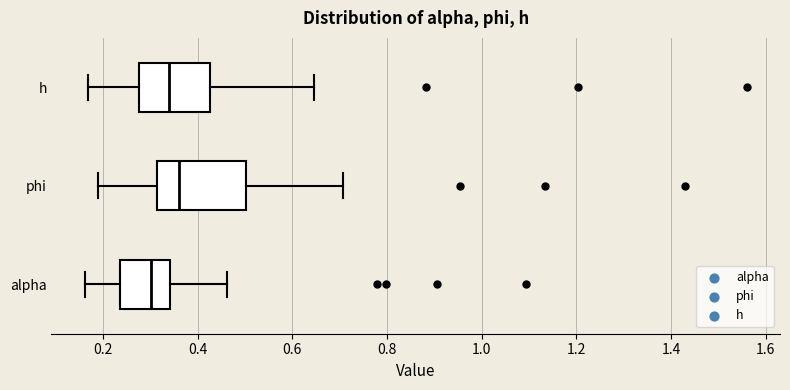

Reading bottom to top, read every box against the x-axis: the position of its median line, the range the box covers, and the ends of its whiskers. The values are not printed on the chart, so give them approximately, as read against the axis.

alpha: median 0.30, box 0.24 to 0.34, whiskers 0.16 to 0.46
phi: median 0.36, box 0.32 to 0.50, whiskers 0.18 to 0.70
h: median 0.34, box 0.28 to 0.42, whiskers 0.16 to 0.64